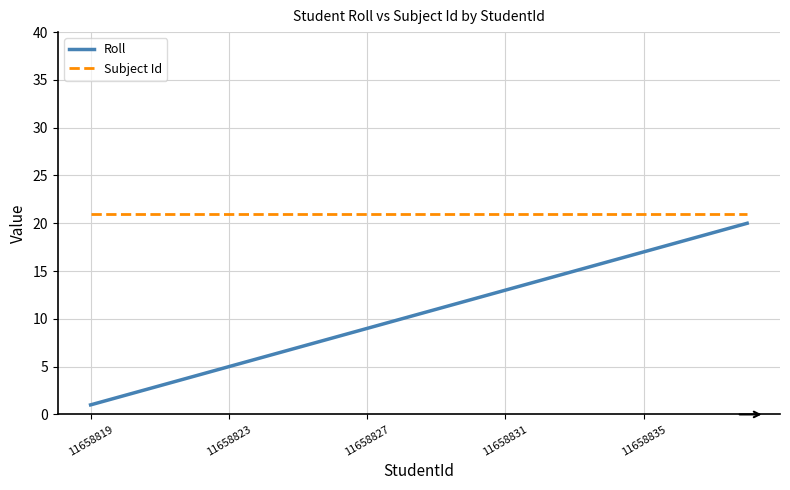

What is the minimum value for Roll?

1